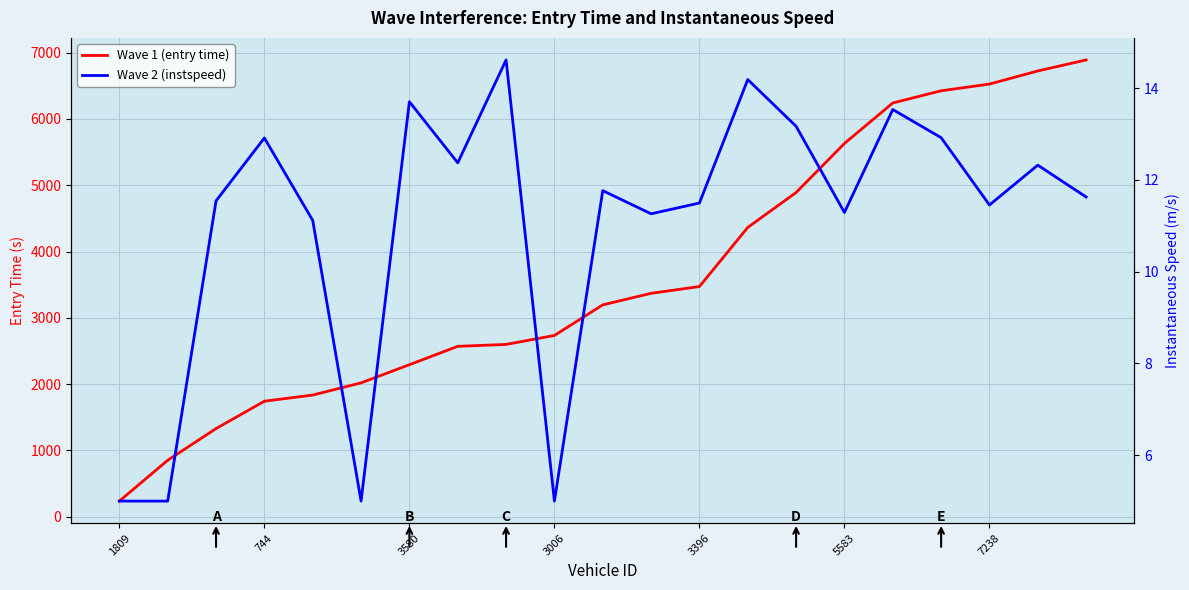

True or false: entry and instspeed intersect in this chart.

False